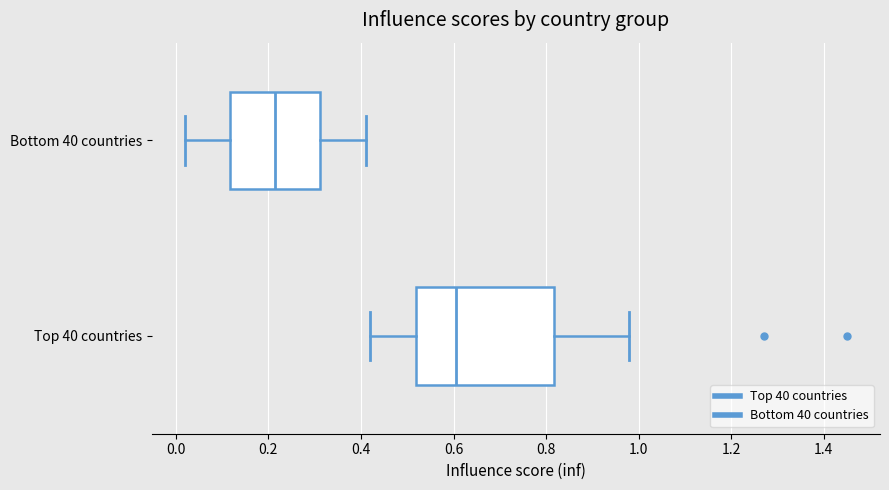

Comparing the boxes themselves (not the whiskers), which one is the widest?

Top 40 countries